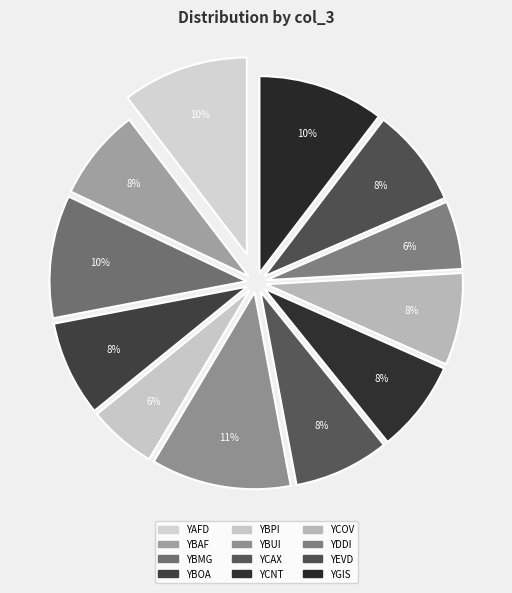

What portion of the pie excludes YCNT?

92.4%